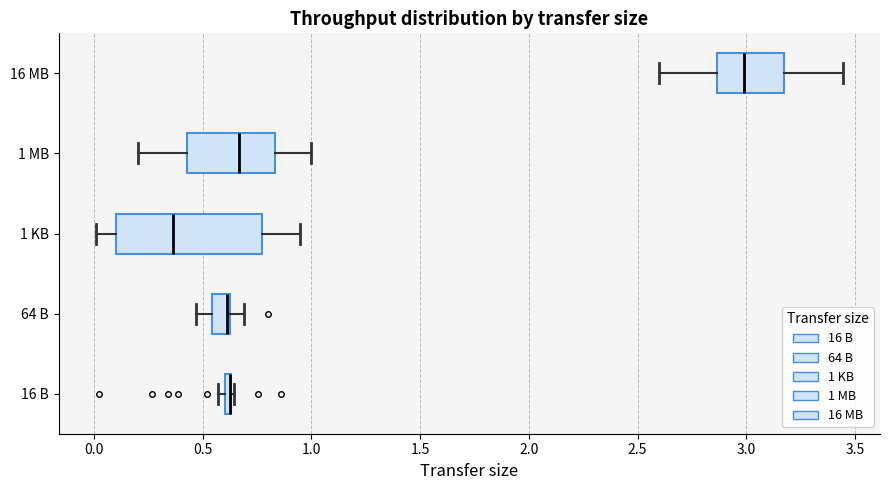

Which box is the widest, from its left edge to its right edge?

1 KB